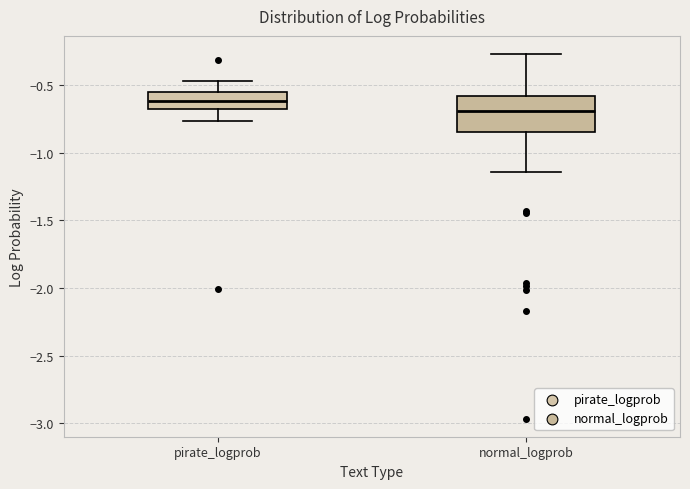

Reading left to right, transcribe this box plot: for each box, give where its median line is, the range the box spans, and where its two whiskers end, as read against the y-axis. The values are not printed on the chart, so give them approximately, as read against the axis.

pirate_logprob: median -0.60, box -0.70 to -0.55, whiskers -0.75 to -0.45
normal_logprob: median -0.70, box -0.85 to -0.60, whiskers -1.15 to -0.25